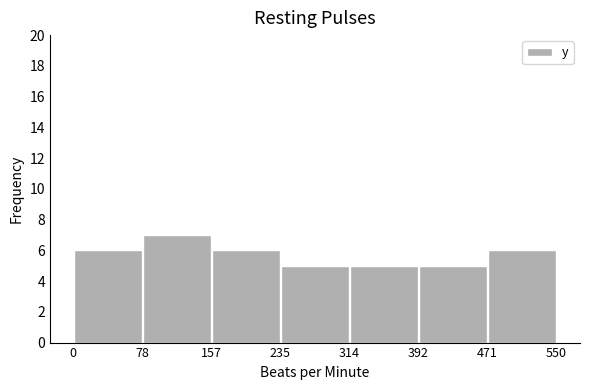

Which range on the x-axis has the tallest bar?

78 to 157